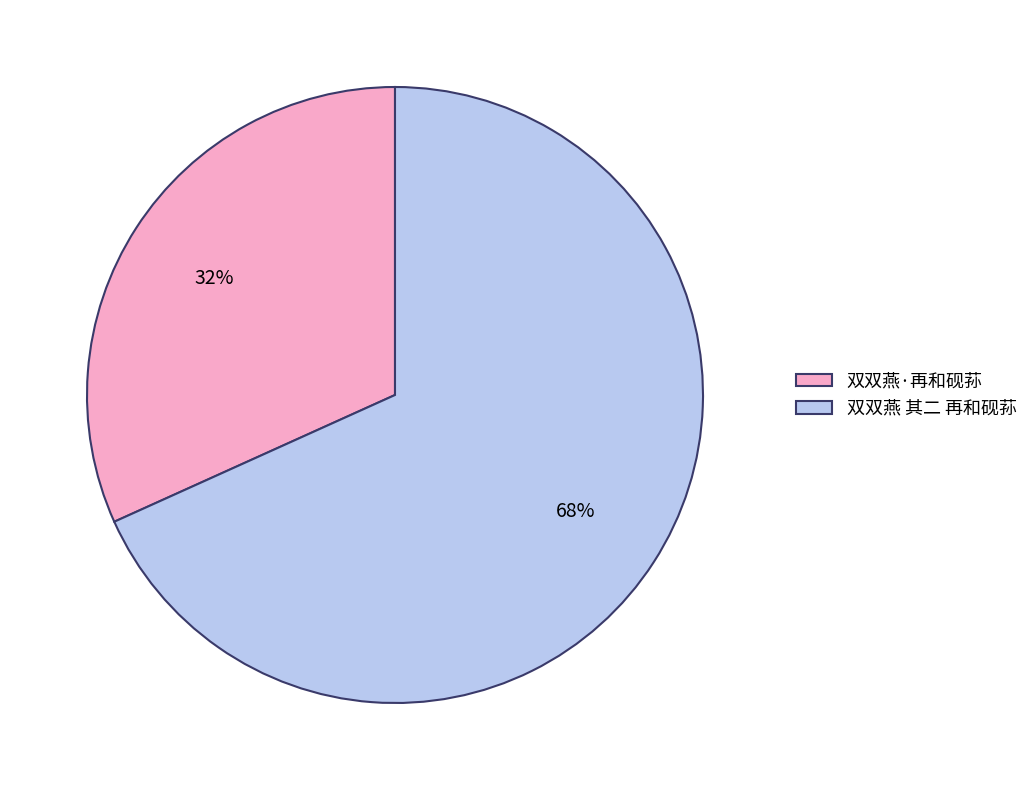

How many slices are in this pie chart?

2